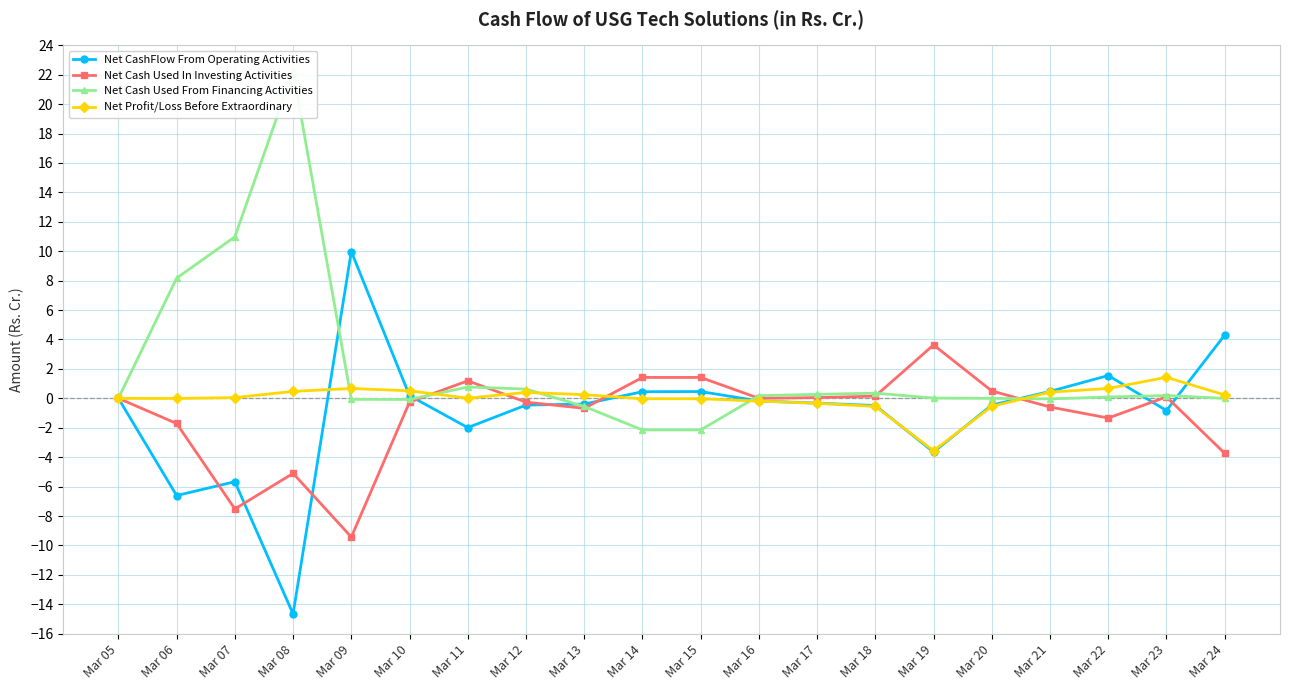

What is the value of the Net CashFlow From Operating Activities point at the 19th from the left?

-0.8